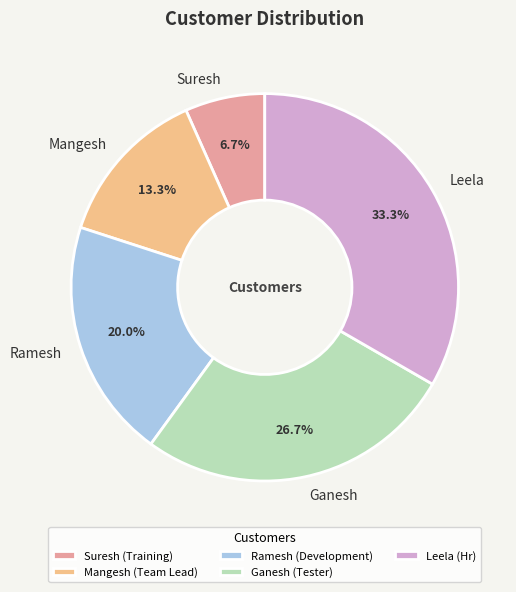

The Ramesh slice represents 20% of the pie. True or false?

True